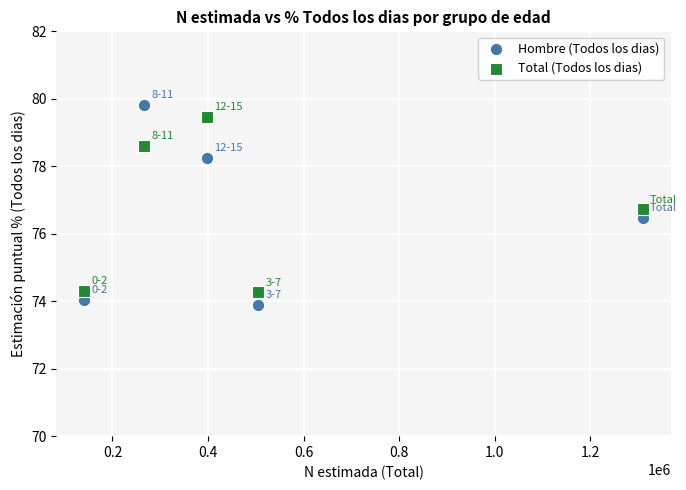

Which series contains the highest Y value?

Hombre (Todos los dias)